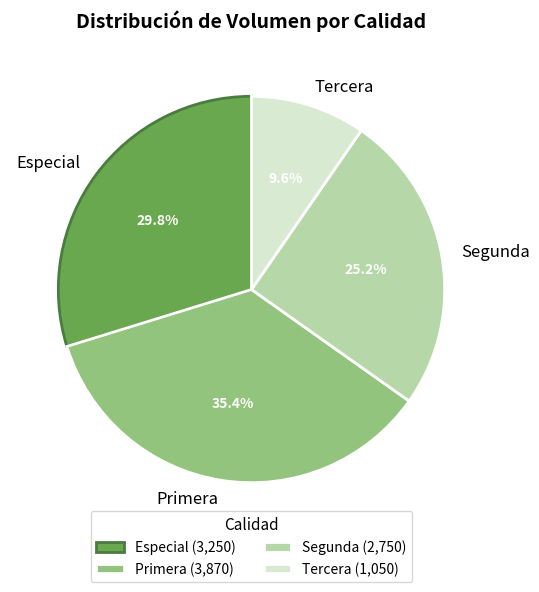

What percentage do Especial and Tercera together represent?

39.4%